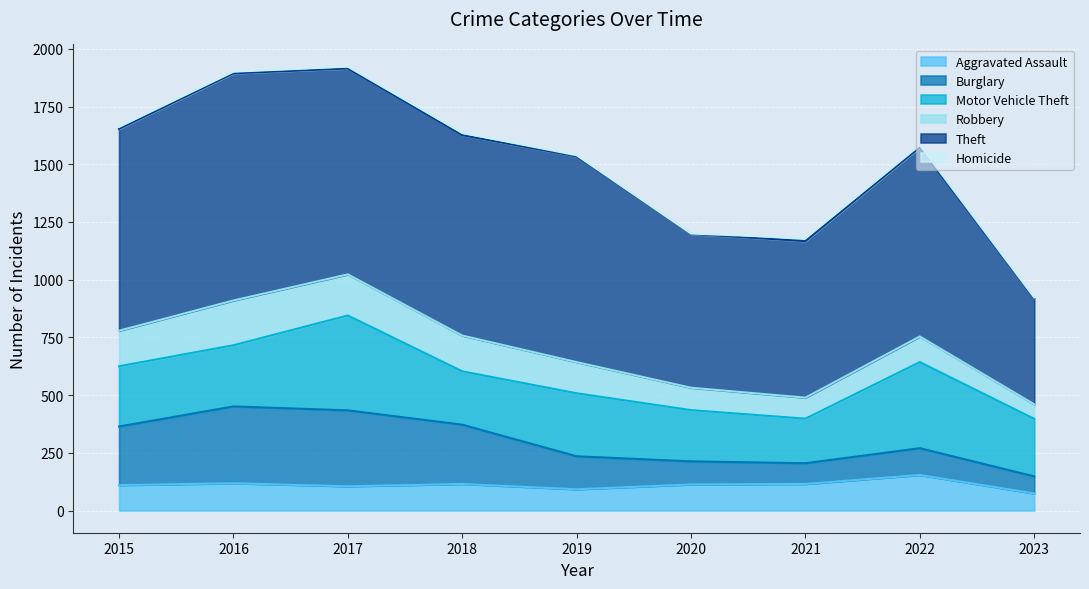

How many lines are shown in the chart?

6